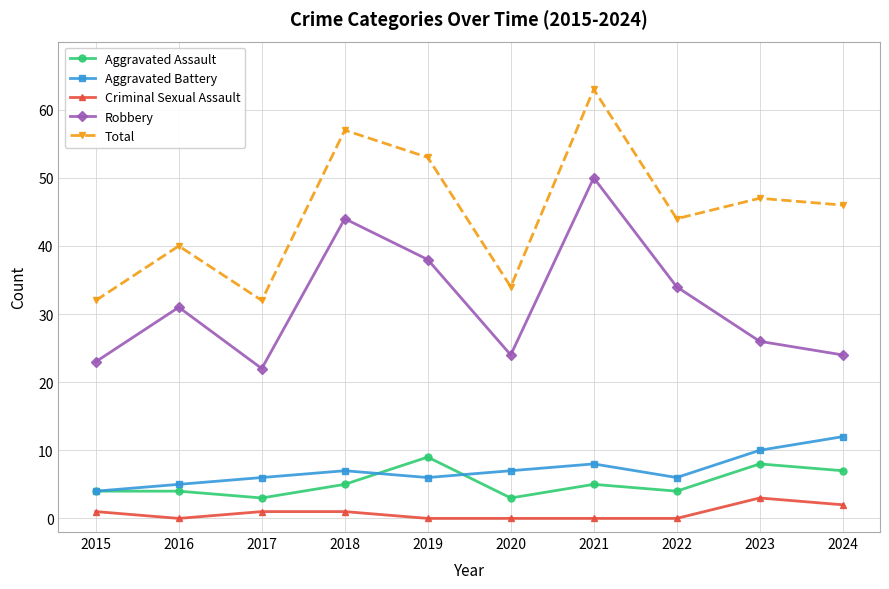

What is the value of the Robbery point at the 6th from the left?

24